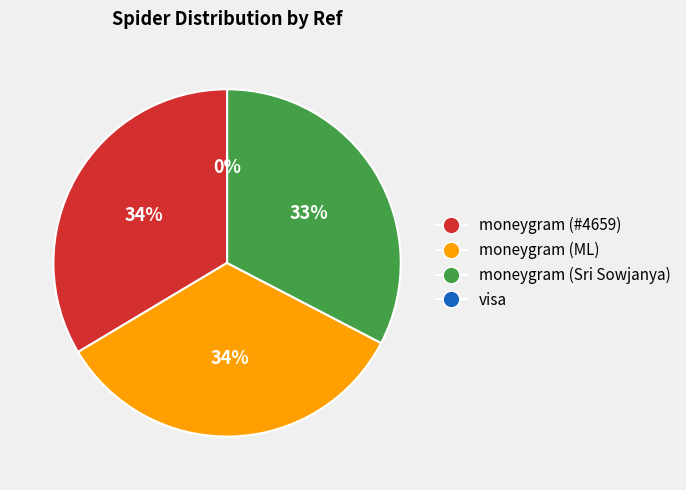

Count the number of slices in the pie.

4